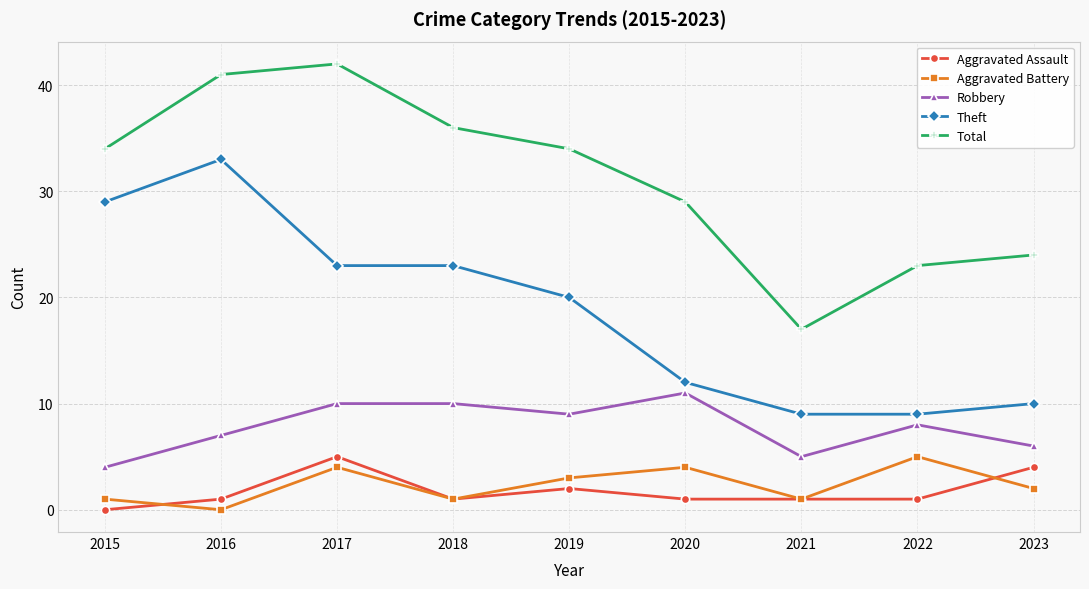

What is the sum of the Theft values at 2017 and 2015?

52